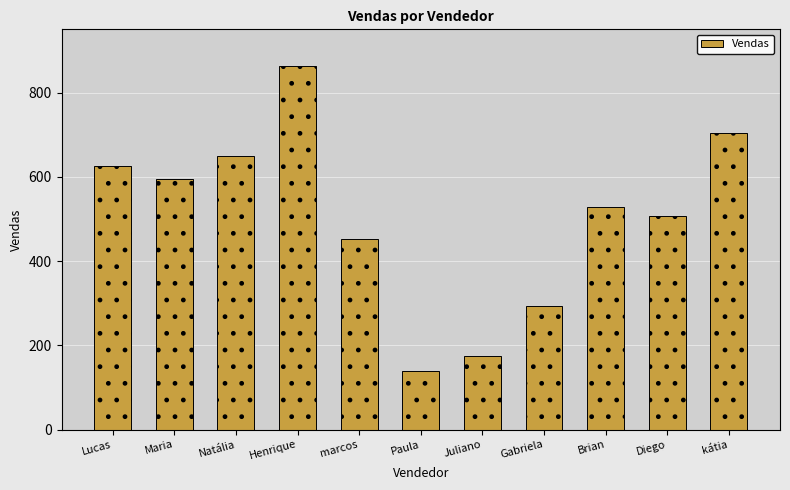

Does the chart contain any negative values?

No